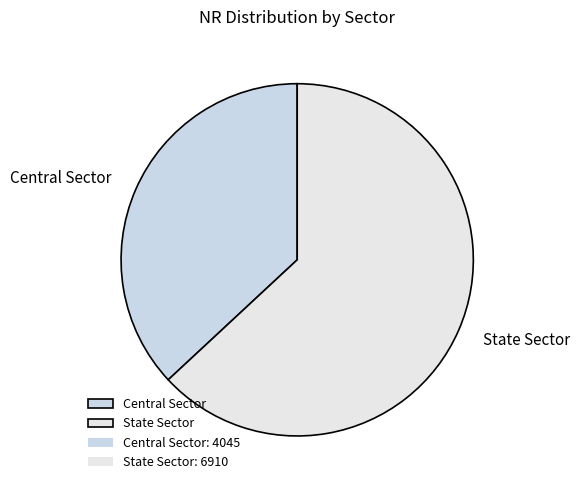

Is there a majority slice in this chart?

Yes